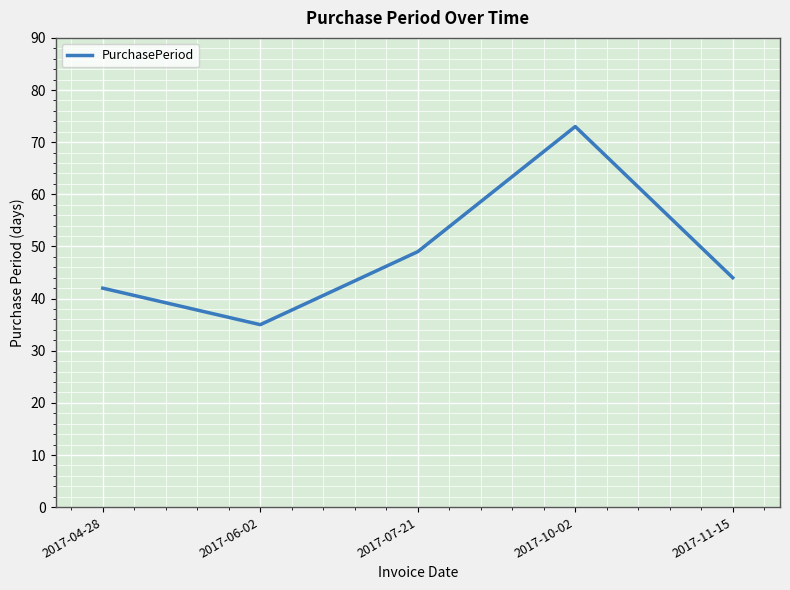

What position from the right is 2017-06-02?

4